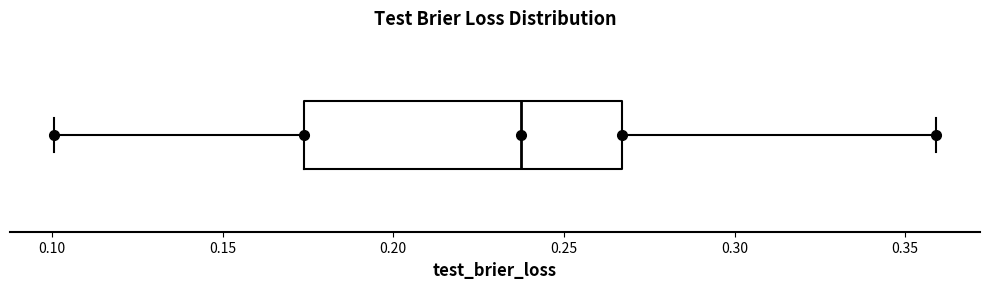

Read this box plot against the x-axis: the position of the median line, the range covered by the box, and the ends of both whiskers. The values are not printed on the chart, so give them approximately, as read against the axis.

median 0.235, box 0.175 to 0.265, whiskers 0.100 to 0.360